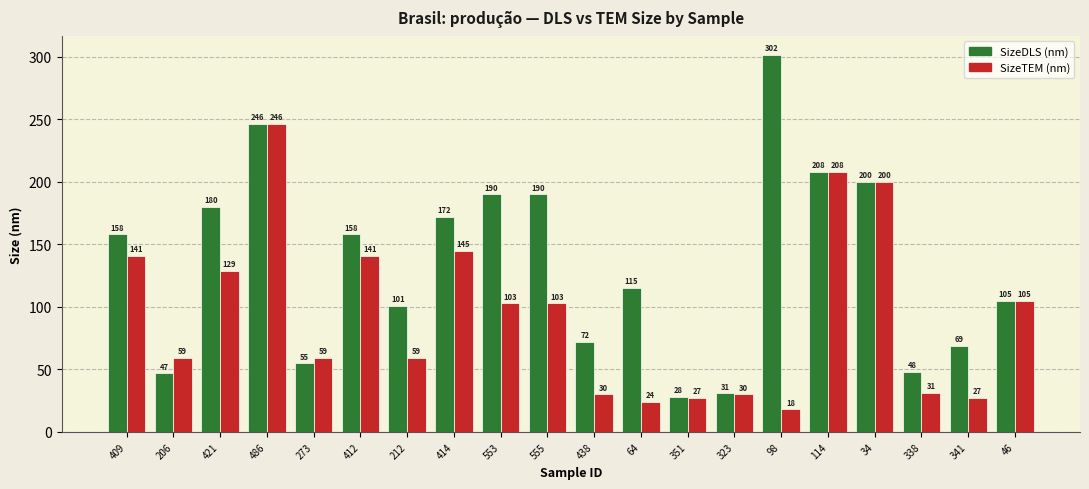

What is the maximum value shown in the chart?

301.7